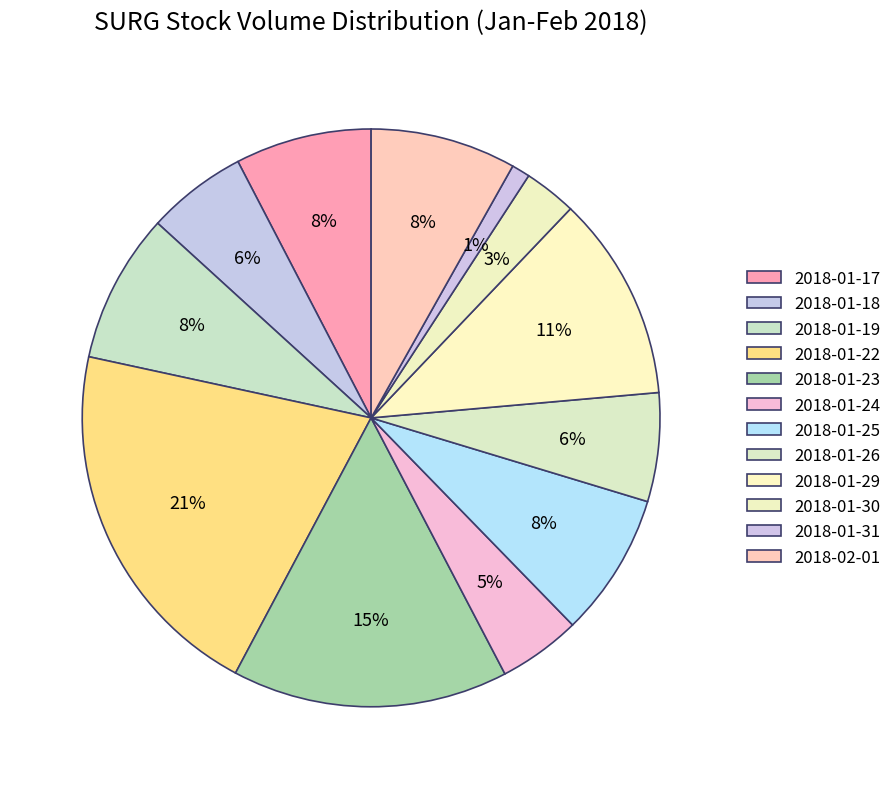

Is it true that 2018-01-18 is 1% of the pie?

False